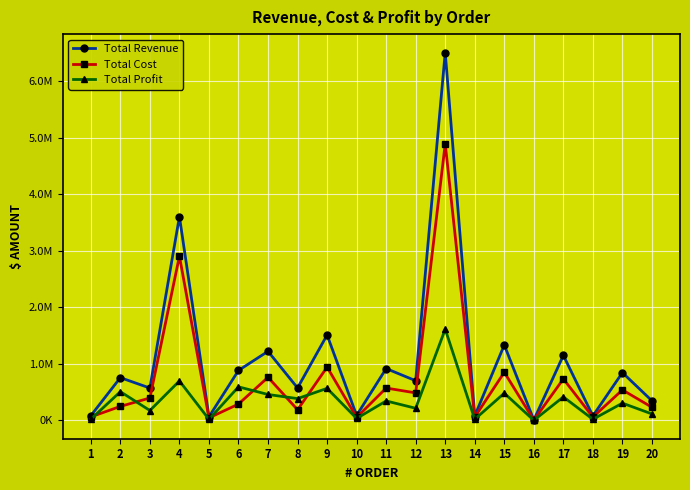

List the labels in order of Total Revenue value, largest first.

13, 4, 9, 15, 7, 17, 11, 6, 19, 2, 12, 8, 3, 20, 10, 1, 14, 18, 5, 16